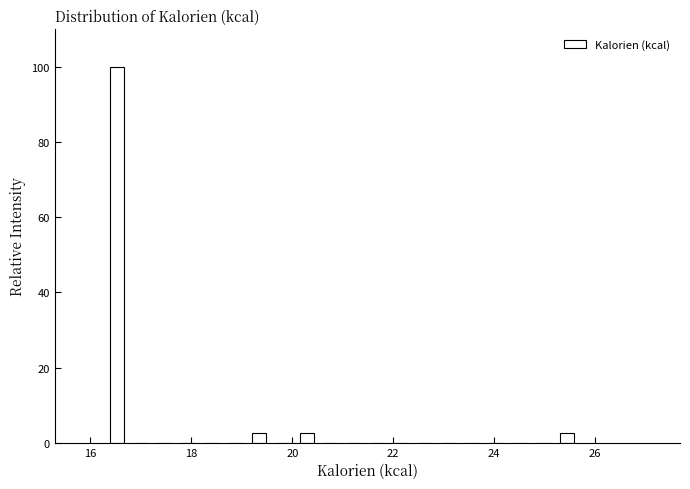

Around what value on the x-axis is the tallest bar? Give the approximate position of its centre, as read against the axis.

16.6